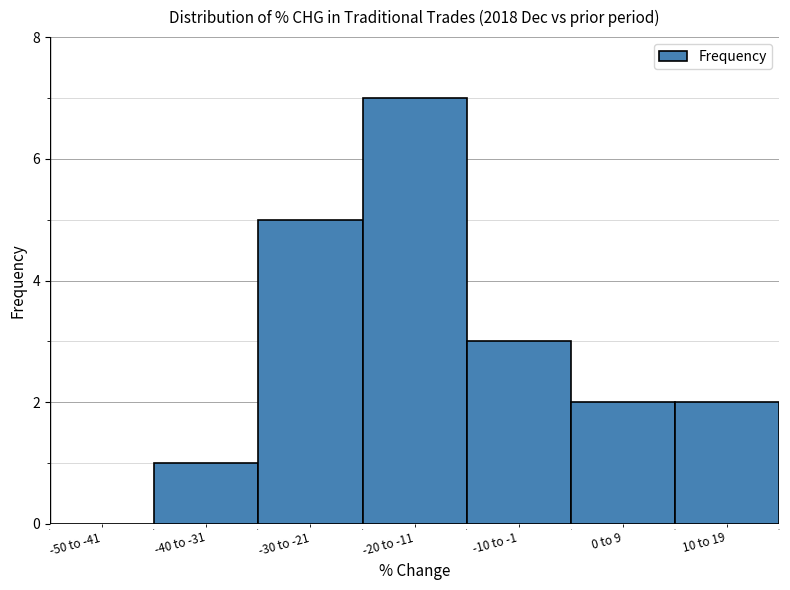

Reading left to right, transcribe this chart: for each bar, give the range it covers on the x-axis and its height. The values are not printed on the chart, so give them approximately, as read against the axis.

-50 to -40: 0
-40 to -30: 1
-30 to -20: 5
-20 to -10: 7
-10 to 0: 3
0 to 10: 2
10 to 20: 2